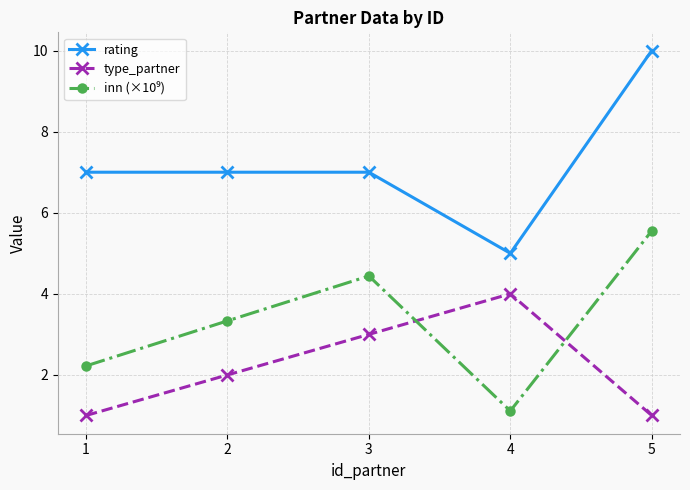

Is it true that rating equals 7.0 at 2?

True